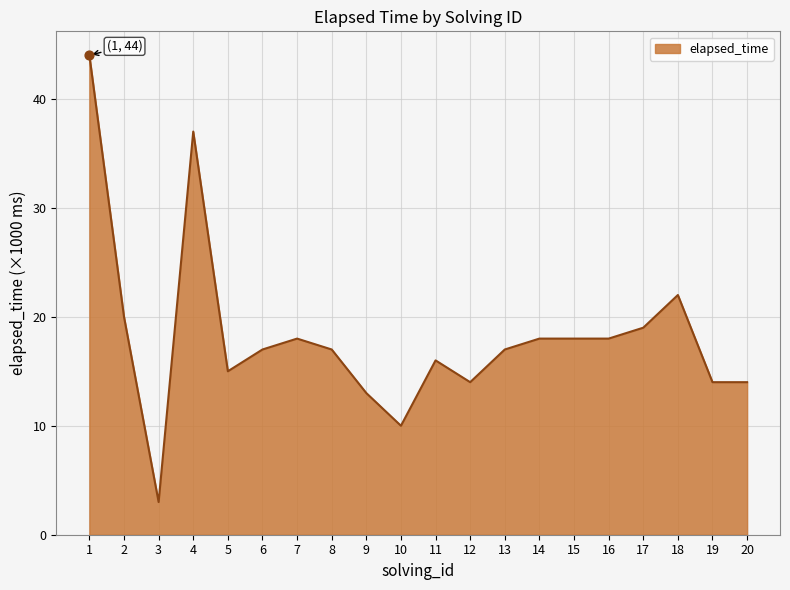

Which has a higher value, 11 or 5?

11